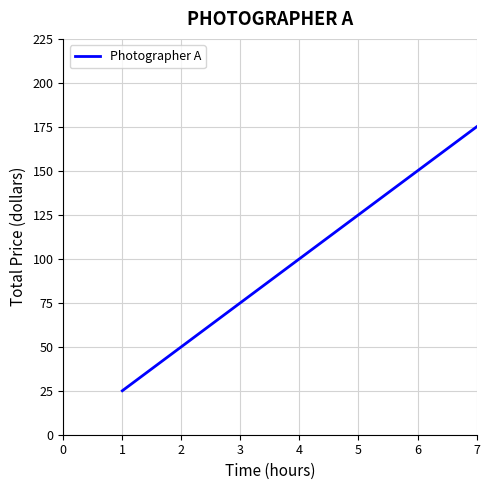

What is the maximum value shown in the chart?

200